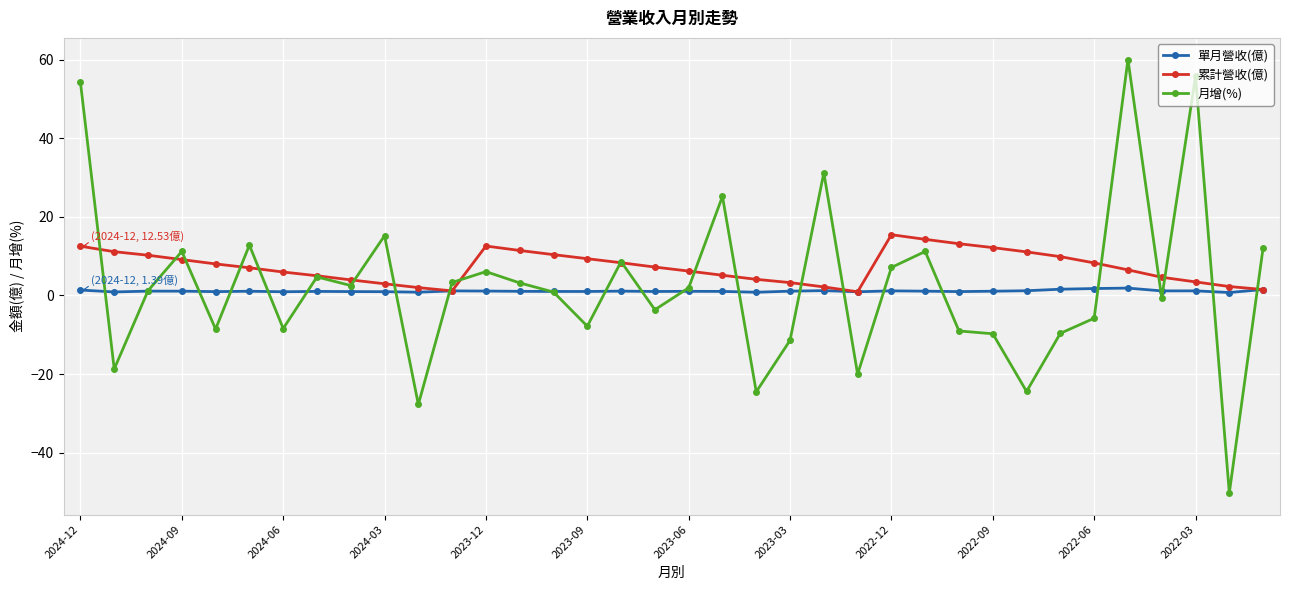

Which series has the widest spread of values?

月增(%)